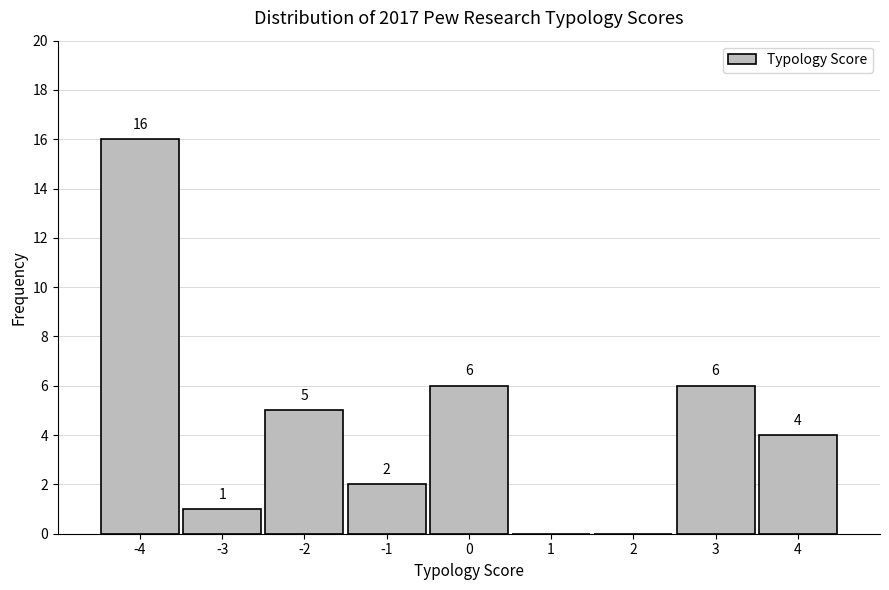

Which range on the x-axis has the tallest bar?

-4.5 to -3.5